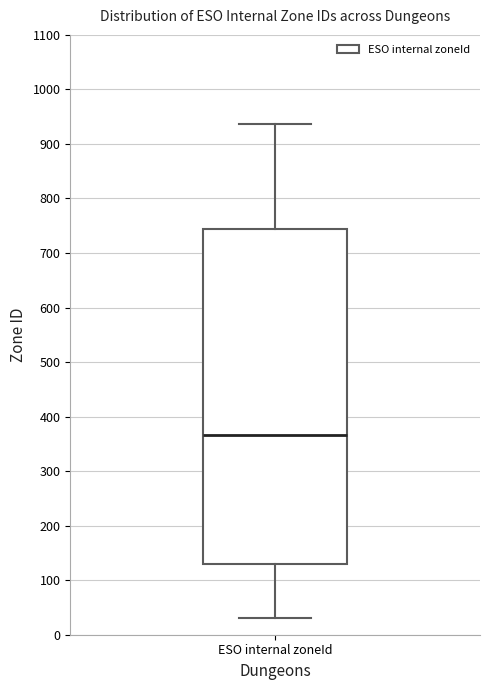

Read this box plot against the y-axis: the position of the median line, the range covered by the box, and the ends of both whiskers. The values are not printed on the chart, so give them approximately, as read against the axis.

median 370, box 130 to 740, whiskers 30 to 940